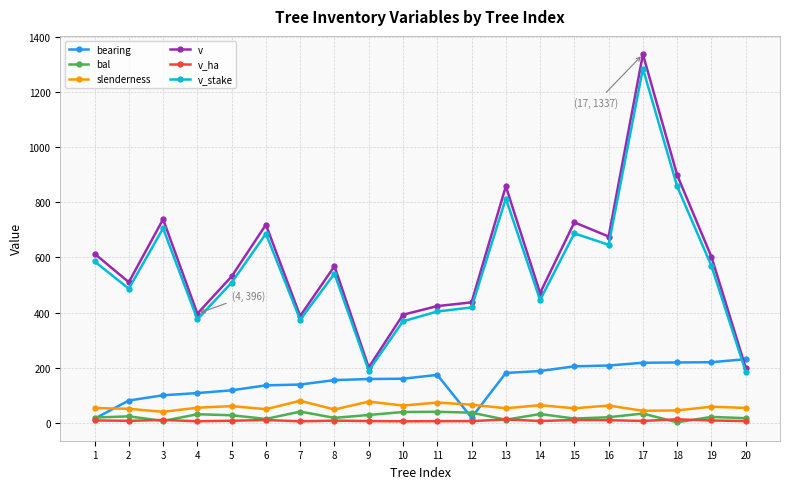

What is the maximum value for slenderness?

80.0